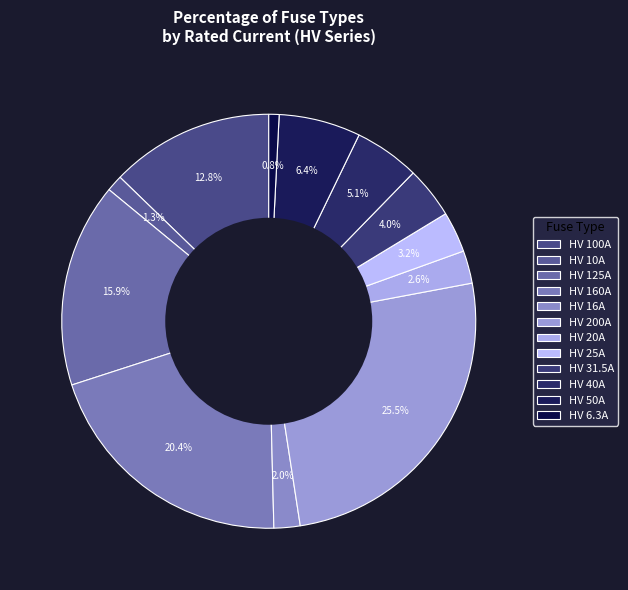

Is there a majority slice in this chart?

No